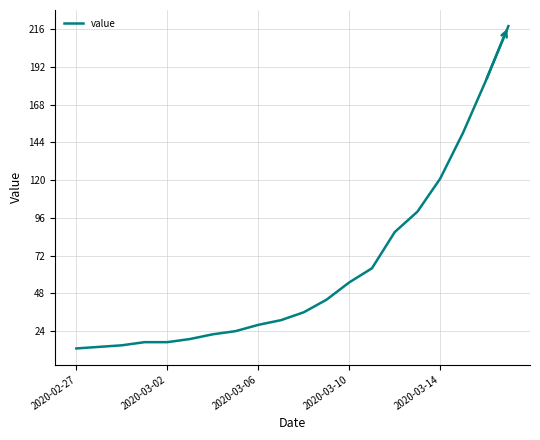

What is the difference between the maximum and minimum values?

205